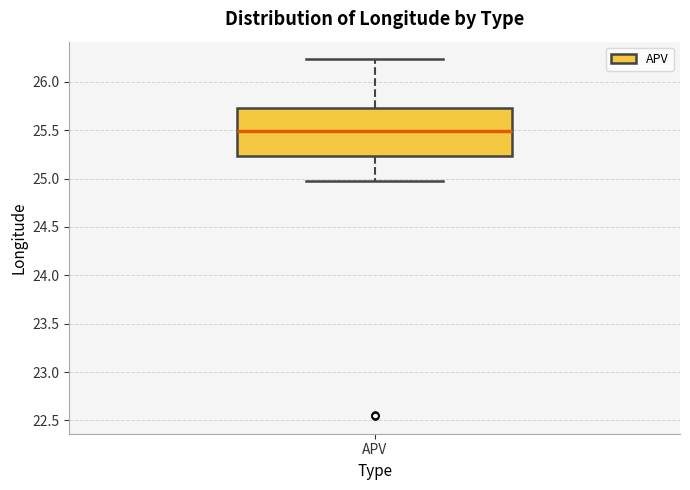

Read this box plot against the y-axis: the position of the median line, the range covered by the box, and the ends of both whiskers. The values are not printed on the chart, so give them approximately, as read against the axis.

median 25.50, box 25.25 to 25.75, whiskers 25.00 to 26.25